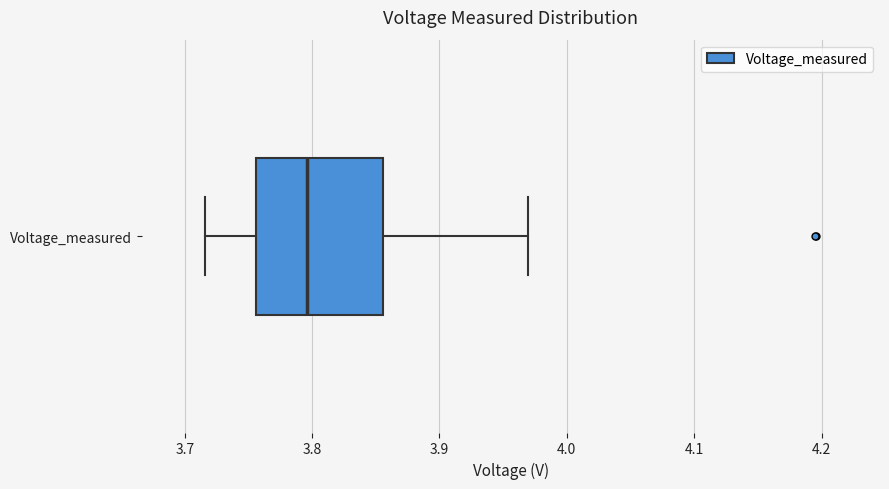

Read this box plot against the x-axis: the position of the median line, the range covered by the box, and the ends of both whiskers. The values are not printed on the chart, so give them approximately, as read against the axis.

median 3.80, box 3.76 to 3.86, whiskers 3.72 to 3.97